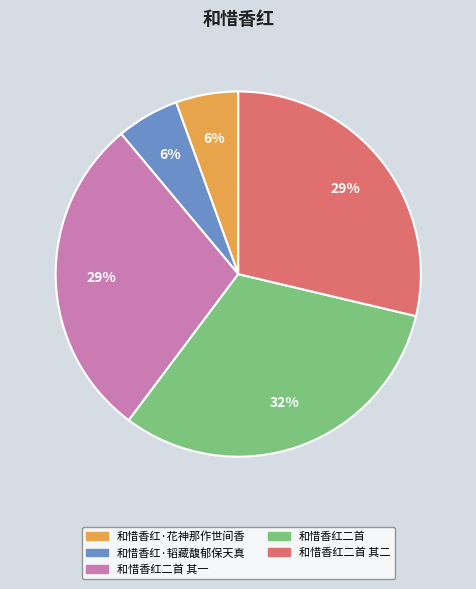

Do 和惜香红·花神那作世间香 and 和惜香红二首 其二 together represent more than half of the pie?

No